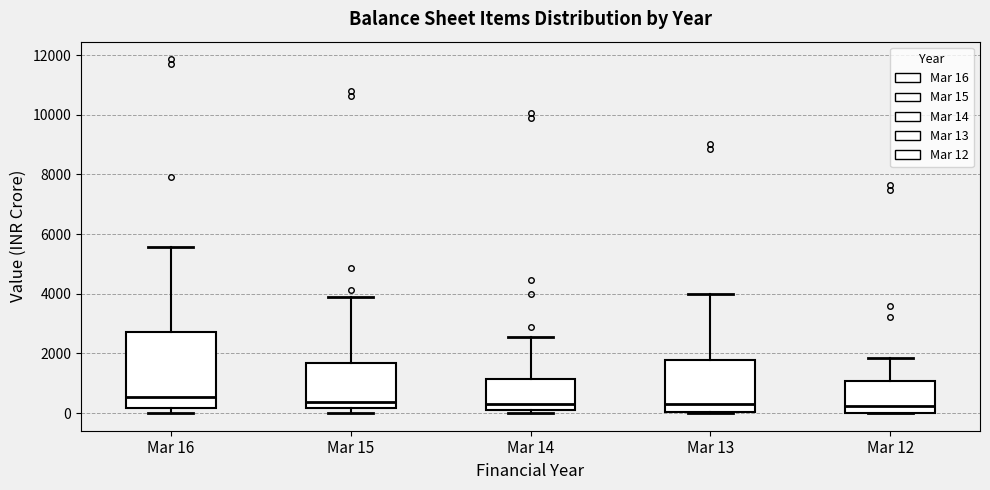

Where is the lower edge of the box for Mar 16 on the y-axis? The values are not printed on the chart, so give them approximately, as read against the axis.

200